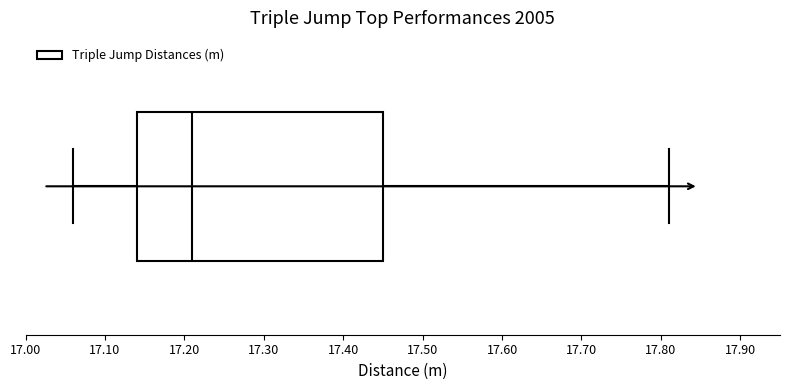

Read this box plot against the x-axis: the position of the median line, the range covered by the box, and the ends of both whiskers. The values are not printed on the chart, so give them approximately, as read against the axis.

median 17.21, box 17.14 to 17.45, whiskers 17.06 to 17.81